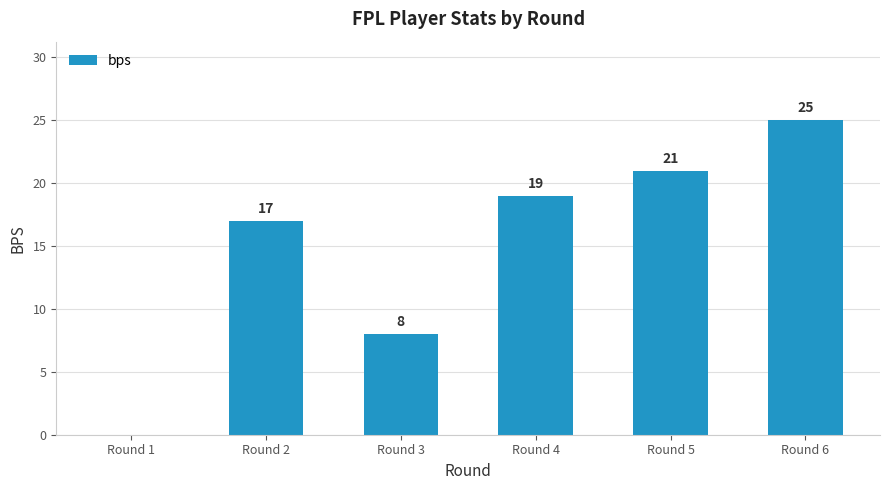

The value at Round 5 is 21. True or false?

True